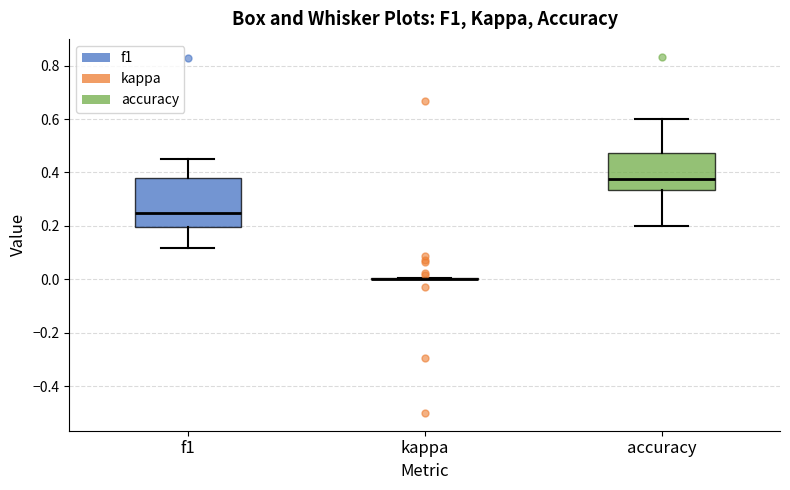

Reading left to right, transcribe this box plot: for each box, give where its median line is, the range the box spans, and where its two whiskers end, as read against the y-axis. The values are not printed on the chart, so give them approximately, as read against the axis.

f1: median 0.24, box 0.20 to 0.38, whiskers 0.12 to 0.46
kappa: box collapsed to a line at 0.00, whiskers 0.00 to 0.00
accuracy: median 0.38, box 0.34 to 0.48, whiskers 0.20 to 0.60